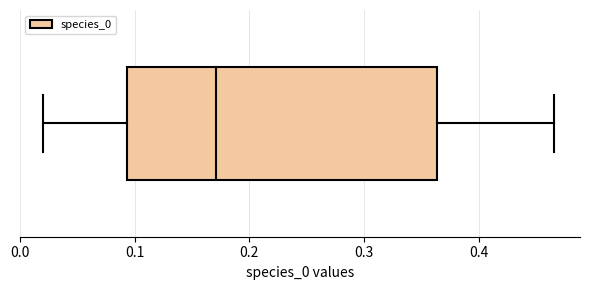

Transcribe this box plot: give where the median line is, the range the box spans, and where the two whiskers end, as read against the x-axis. The values are not printed on the chart, so give them approximately, as read against the axis.

median 0.17, box 0.09 to 0.36, whiskers 0.02 to 0.47